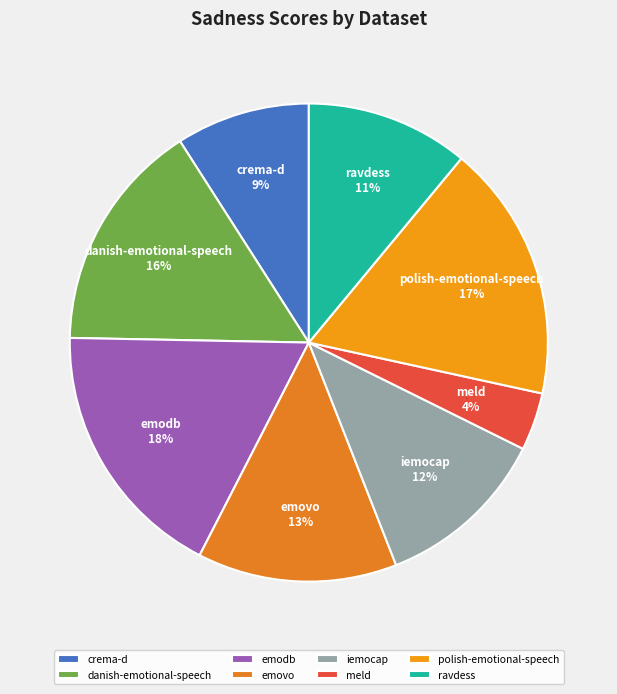

How many slices are in this pie chart?

8